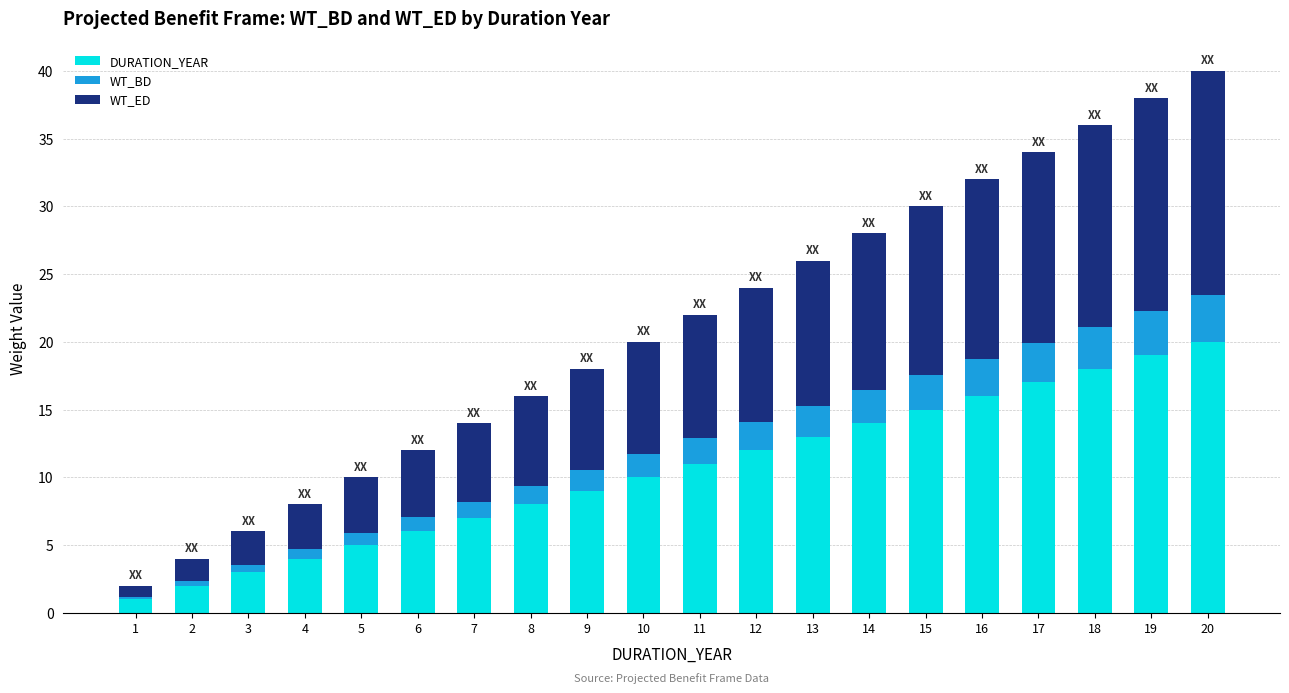

The value of DURATION_YEAR at 8 is 2.5. True or false?

False